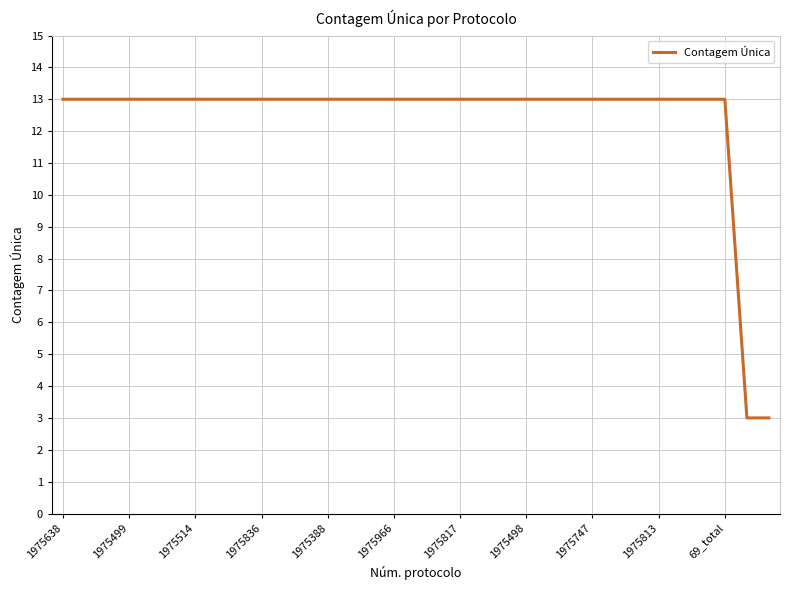

What is the difference between the maximum and minimum values?

10